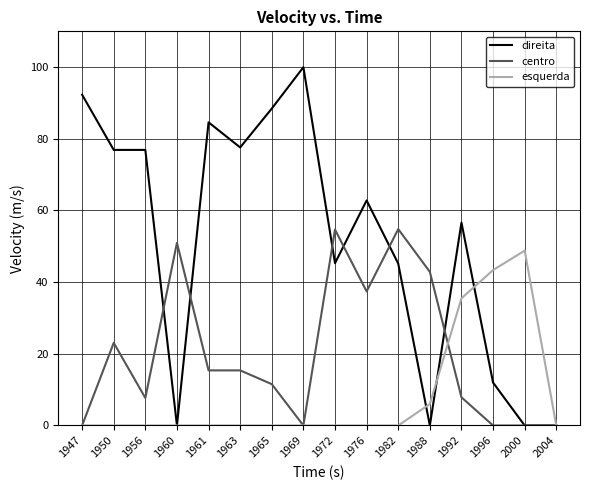

The value of centro at 1950 is 10.2. True or false?

False